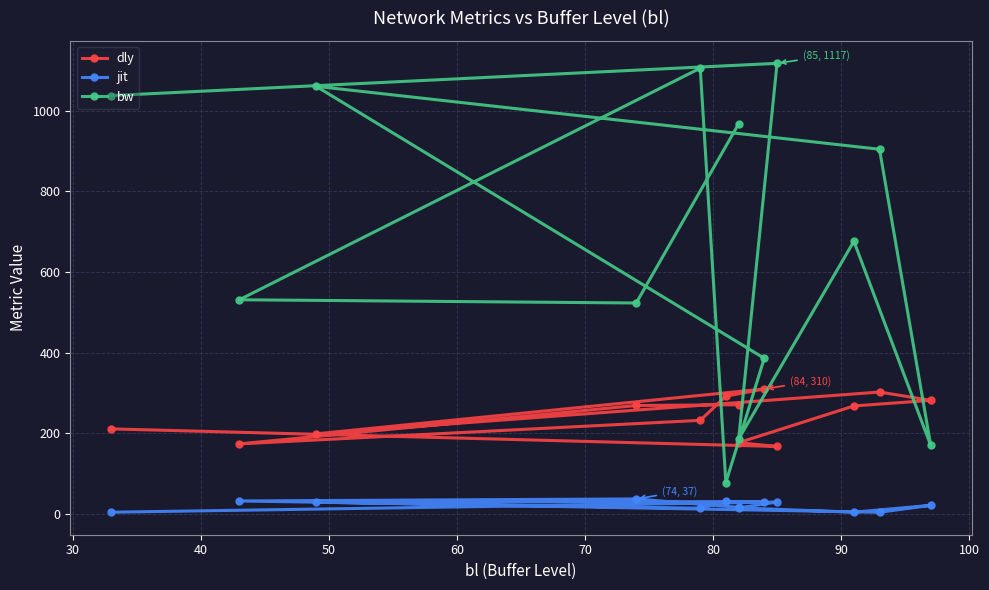

What is the maximum value shown in the chart?

1117.0